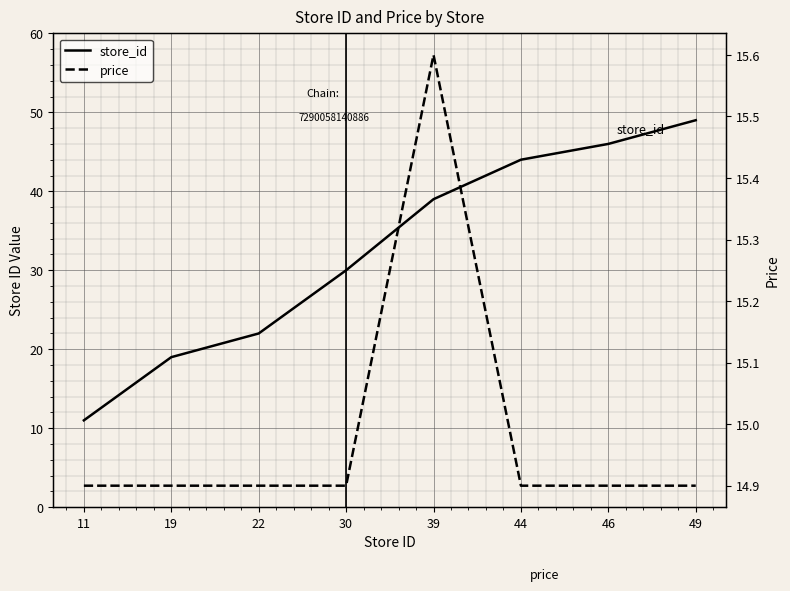

At 44, list the series in order from smallest to largest.

price, store_id